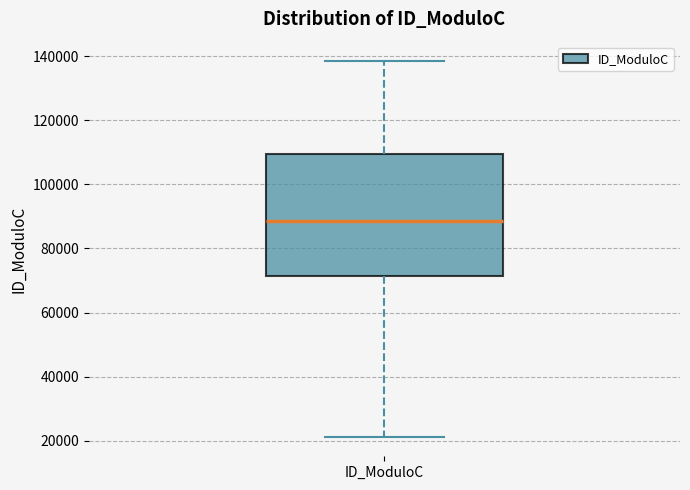

Transcribe this box plot: give where the median line is, the range the box spans, and where the two whiskers end, as read against the y-axis. The values are not printed on the chart, so give them approximately, as read against the axis.

median 88000, box 72000 to 110000, whiskers 22000 to 138000